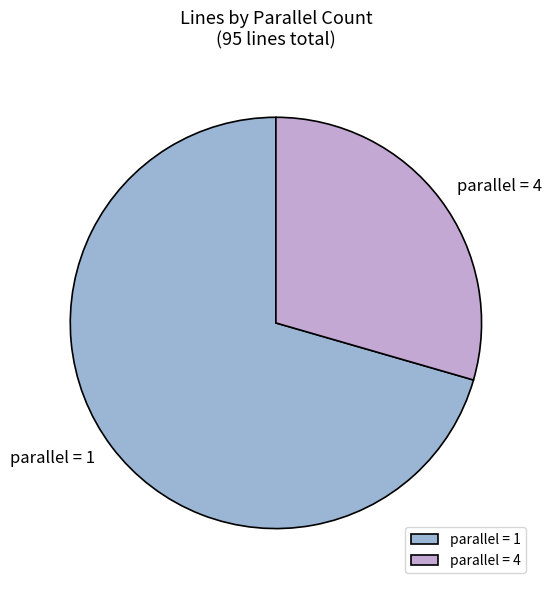

Does parallel = 1 account for over 50% of the chart?

Yes